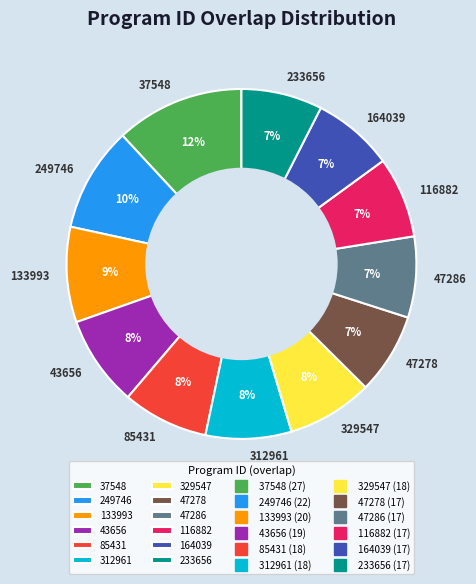

Count the number of slices in the pie.

12